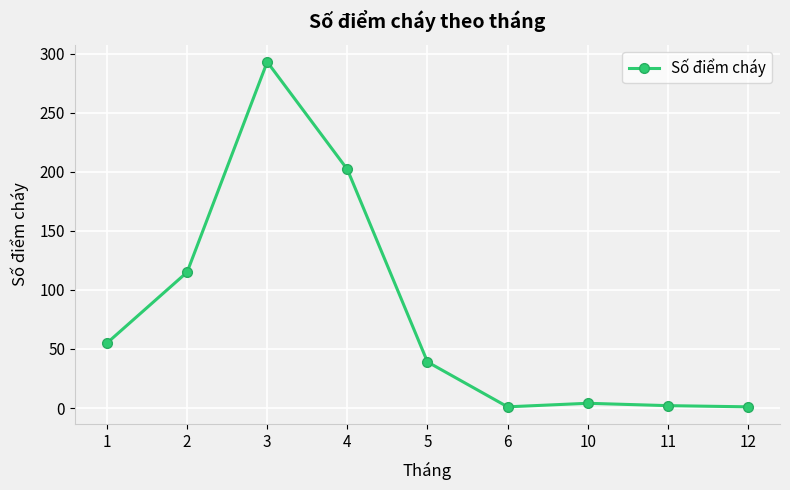

Where is the first local maximum?

3